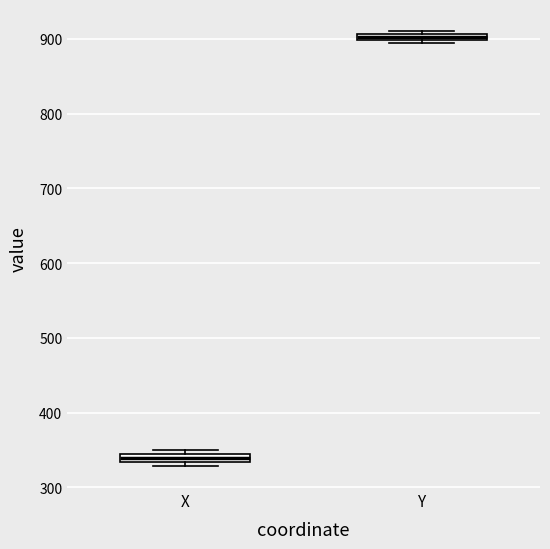

Where is the upper edge of the box for Y on the y-axis? The values are not printed on the chart, so give them approximately, as read against the axis.

910